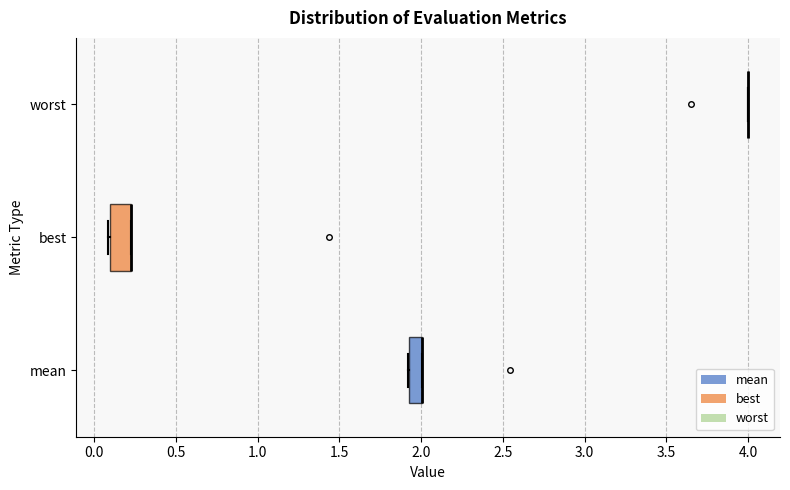

Reading bottom to top, read every box against the x-axis: the position of its median line, the range the box covers, and the ends of its whiskers. The values are not printed on the chart, so give them approximately, as read against the axis.

mean: median 2.00 (drawn on the box's right edge), box 1.95 to 2.00, whiskers 1.90 to 2.00
best: median 0.20 (drawn on the box's right edge), box 0.10 to 0.20, whiskers 0.10 to 0.20
worst: box collapsed to a line at 4.00, whiskers 4.00 to 4.00